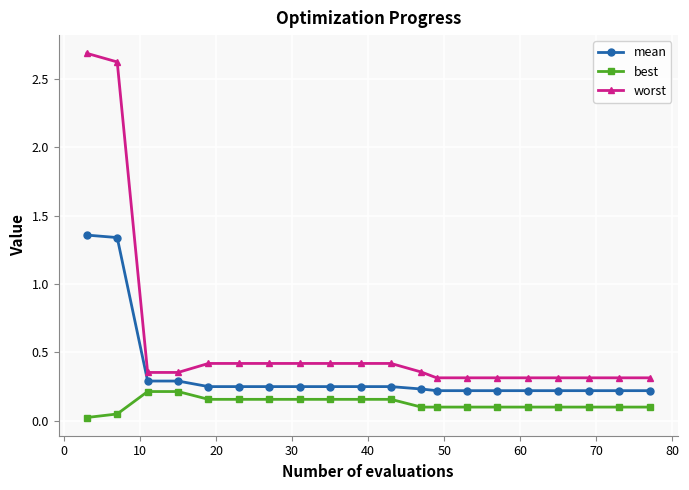

At how many categories does at least one series exceed 0?

20